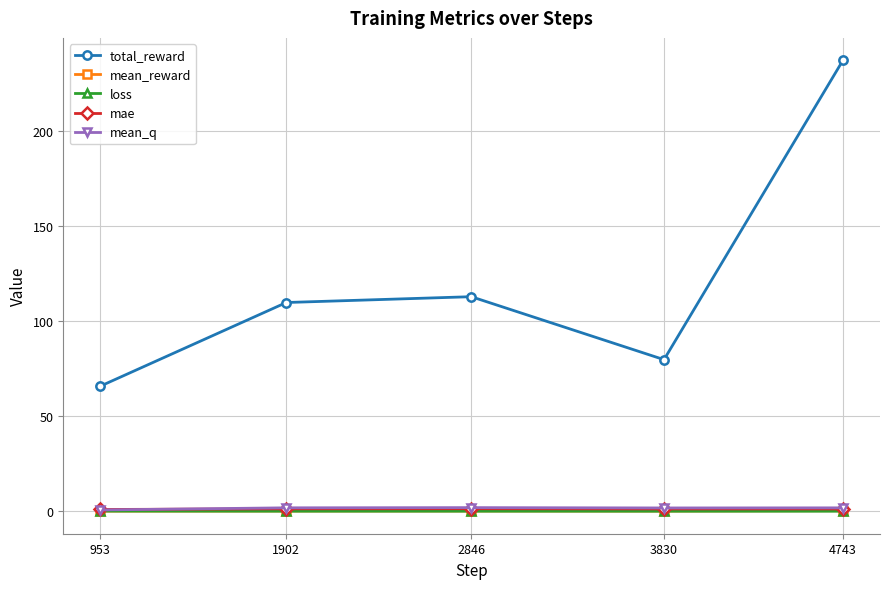

What is the lowest value of the mean_reward series?

0.1